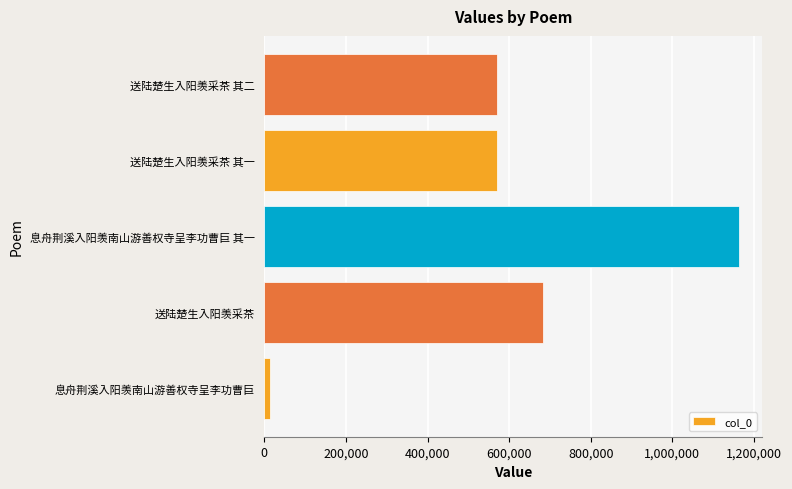

What is the ratio of the value at 送陆楚生入阳羡采茶 其一 to the value at 送陆楚生入阳羡采茶?

0.8